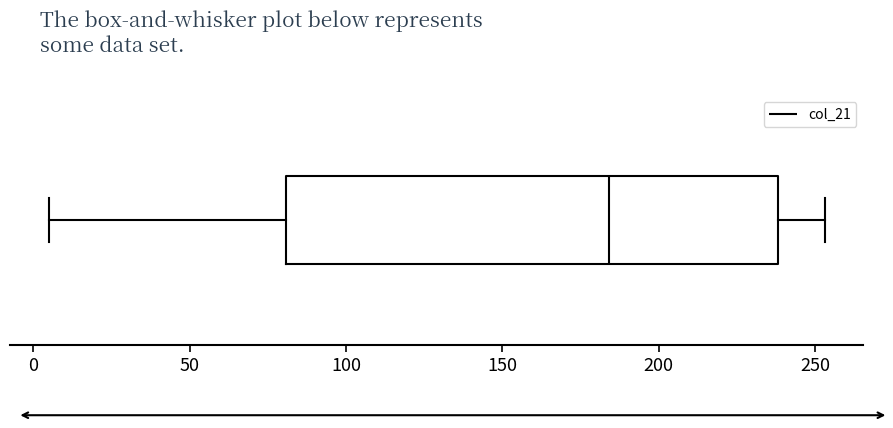

Read this box plot against the x-axis: the position of the median line, the range covered by the box, and the ends of both whiskers. The values are not printed on the chart, so give them approximately, as read against the axis.

median 185, box 80 to 240, whiskers 5 to 255